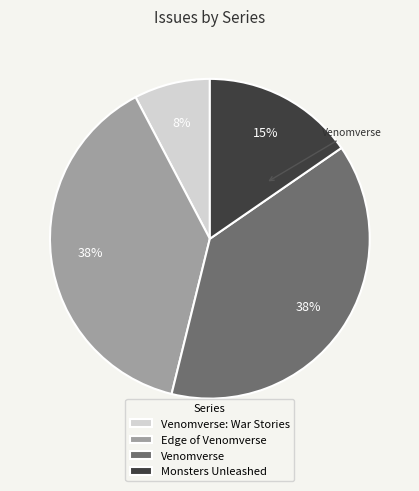

Is the sum of Venomverse: War Stories and Venomverse greater than half?

No